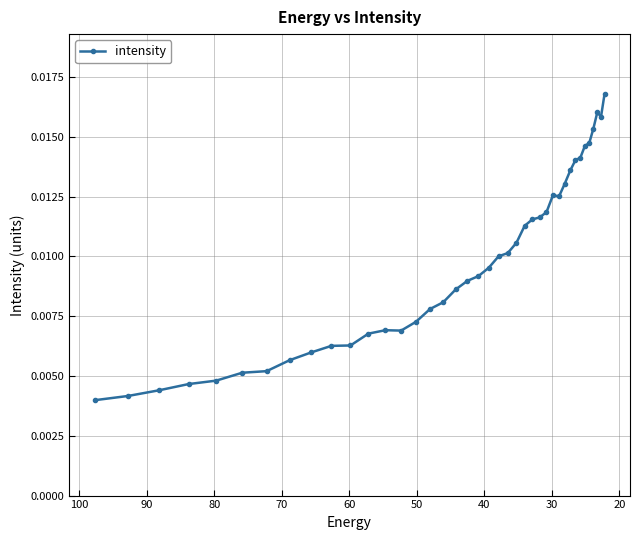

The value at 23 is 0.0. True or false?

False